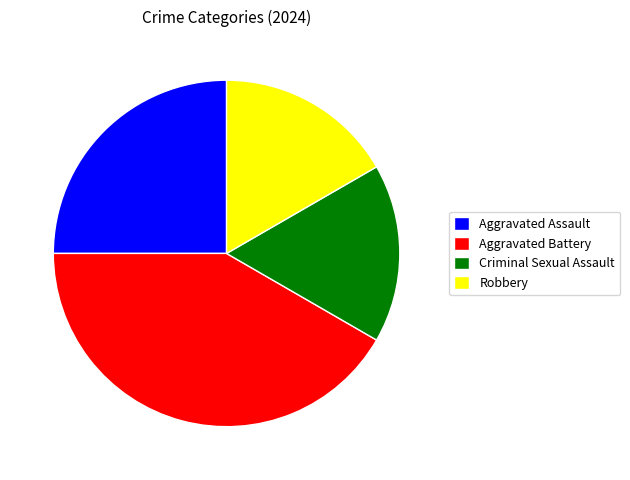

Combined, do Aggravated Assault and Robbery account for over 50%?

No